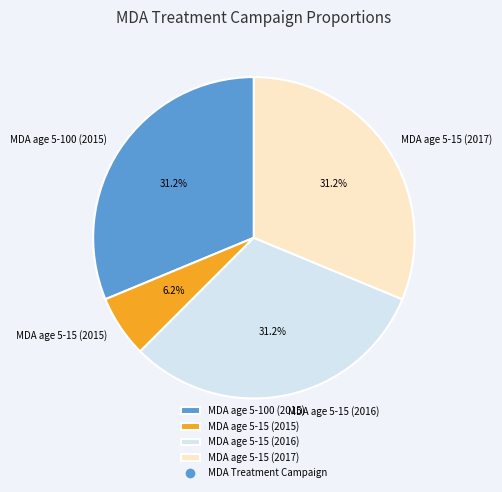

To the nearest percent, what percentage of the pie is MDA age 5-100 (2015)?

31%